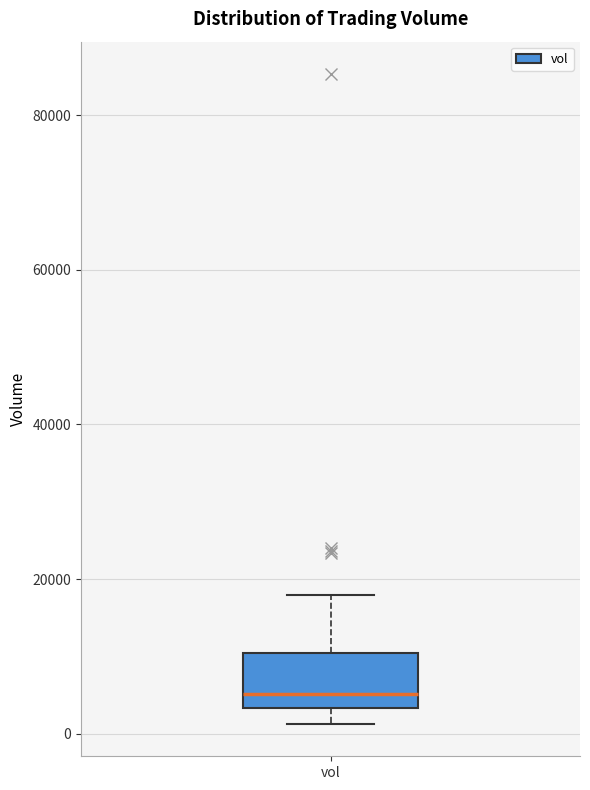

Read this box plot against the y-axis: the position of the median line, the range covered by the box, and the ends of both whiskers. The values are not printed on the chart, so give them approximately, as read against the axis.

median 6000, box 4000 to 10000, whiskers 2000 to 18000